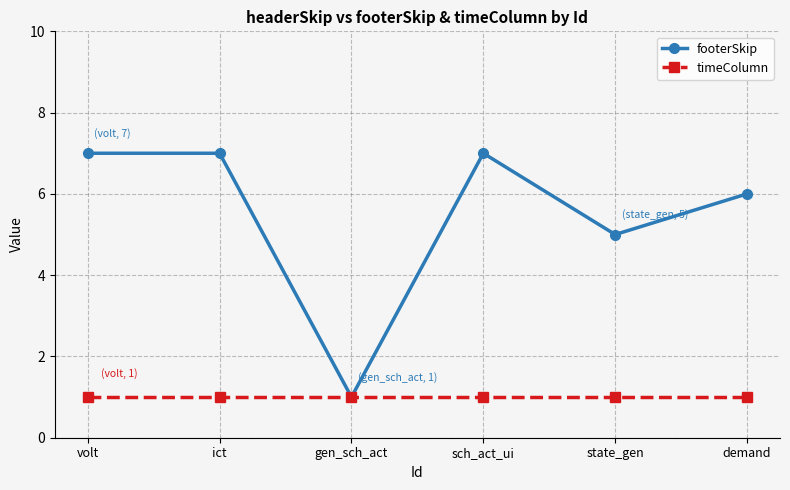

What is the highest value of the footerSkip series?

7